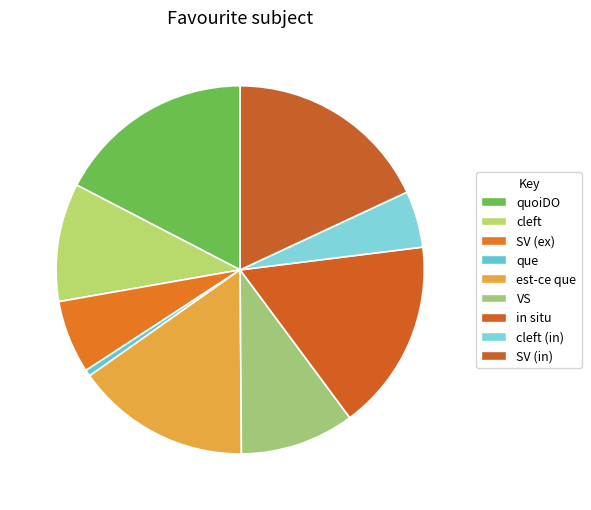

How many segments does this pie chart have?

9